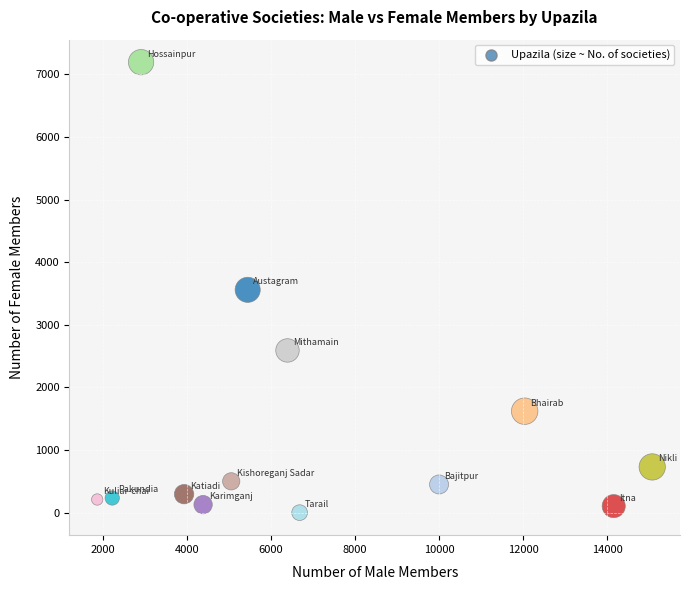

What is the range of Y values (max minus min)?

7193